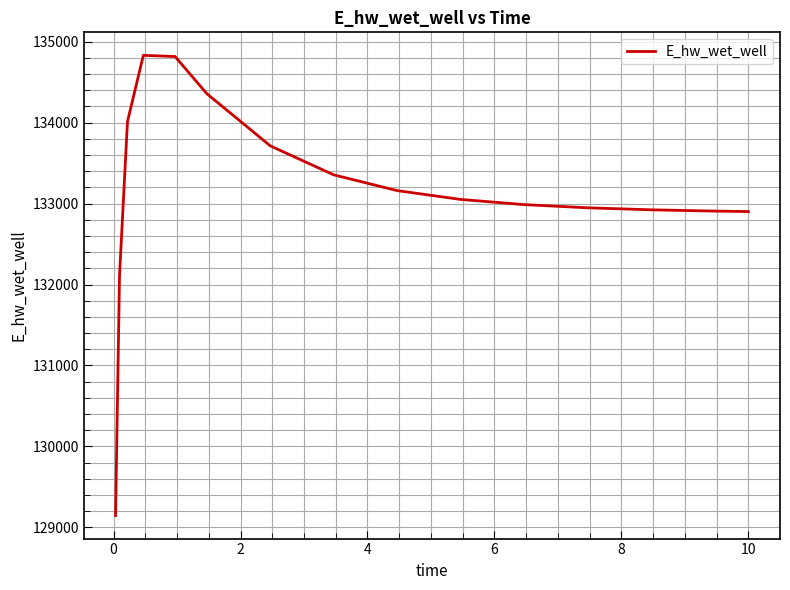

What is the difference between the maximum and minimum values?

5685.2